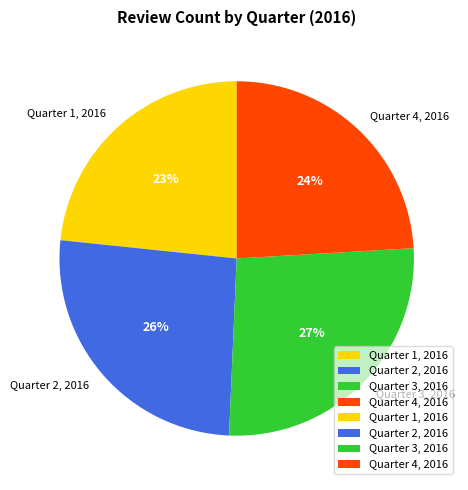

To the nearest percent, what percentage of the pie is Quarter 1, 2016?

23%